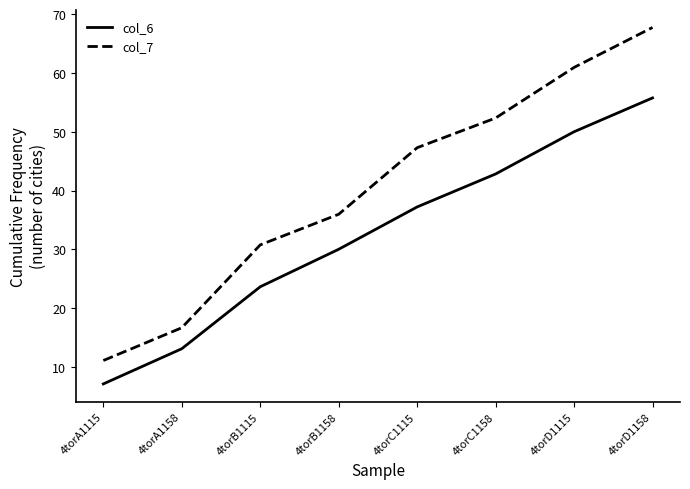

Is the value of col_6 at 4torD1158 greater than the value of col_7 at 4torD1158?

No